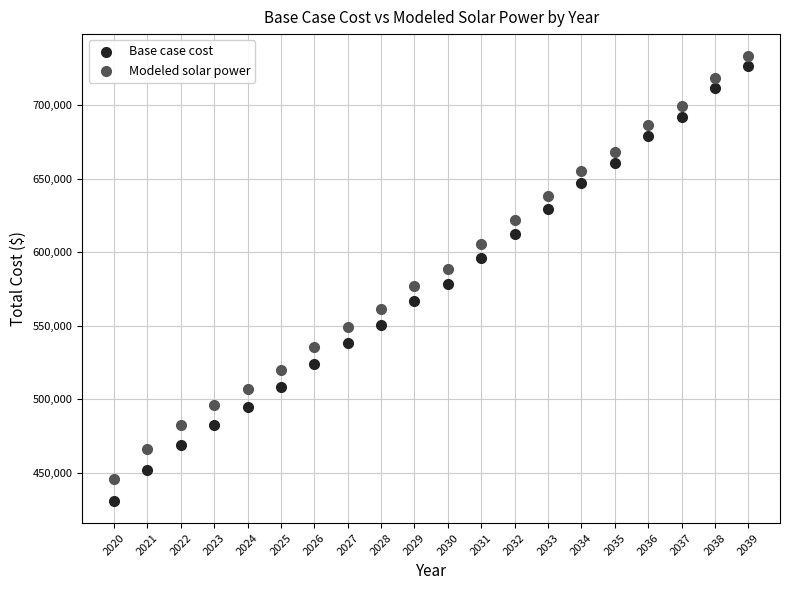

Across all data points, what is the range of X values (max minus min)?

19.0